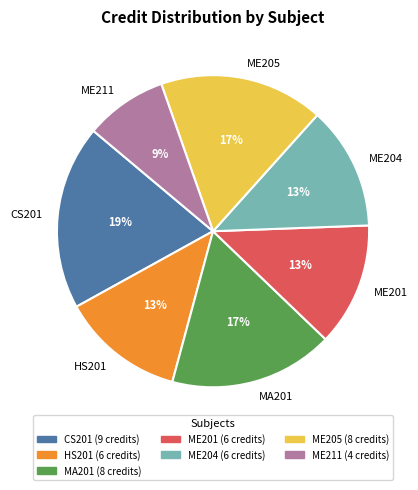

Combined, do ME201 and HS201 account for over 50%?

No